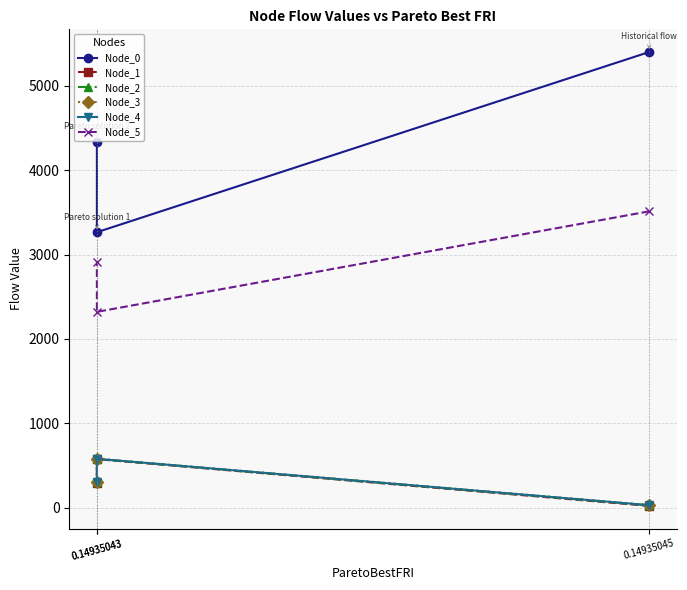

Which series has the widest spread of values?

Node_0